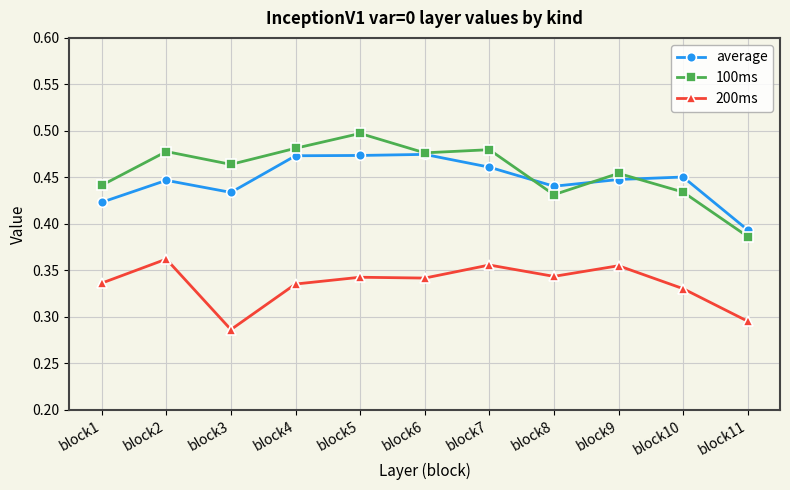

At how many categories does at least one series exceed 0?

11